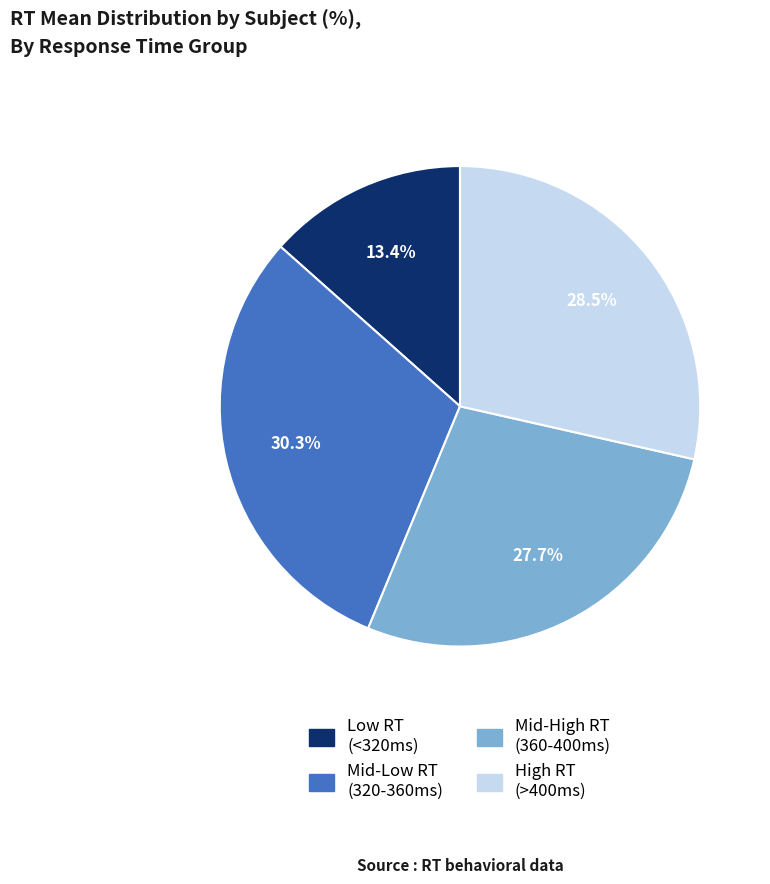

Does any single category account for the majority?

No